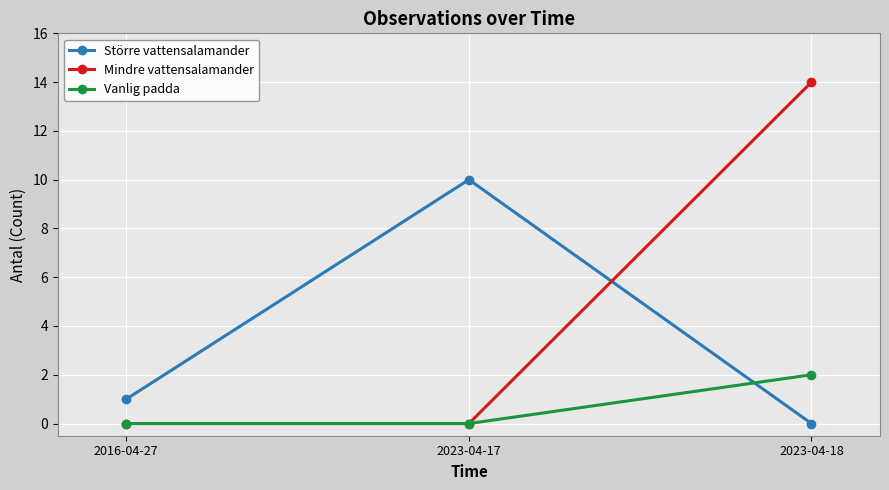

Reading left to right, extract all data points from this chart.

Större vattensalamander: 1	10	0
Mindre vattensalamander: 0	0	14
Vanlig padda: 0	0	2